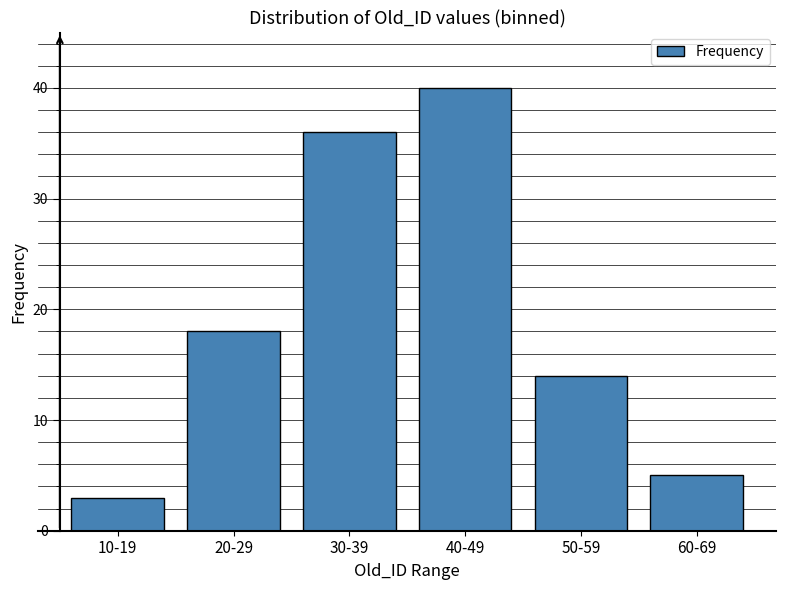

Reading right to left, what are all the values shown in this chart?

60-69=5	50-59=14	40-49=40	30-39=36	20-29=18	10-19=3